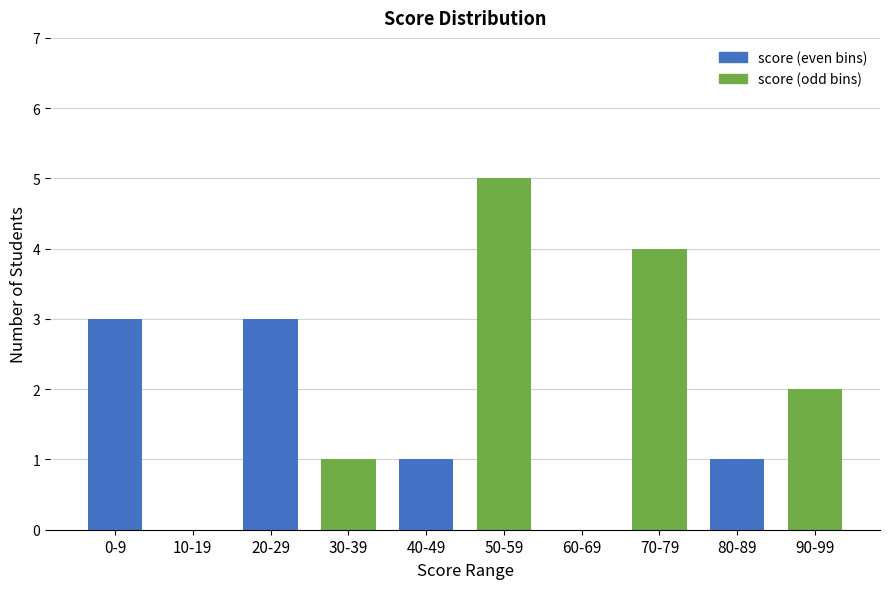

Reading right to left, extract all data points from this chart.

90-99=2	80-89=1	70-79=4	60-69=0	50-59=5	40-49=1	30-39=1	20-29=3	10-19=0	0-9=3